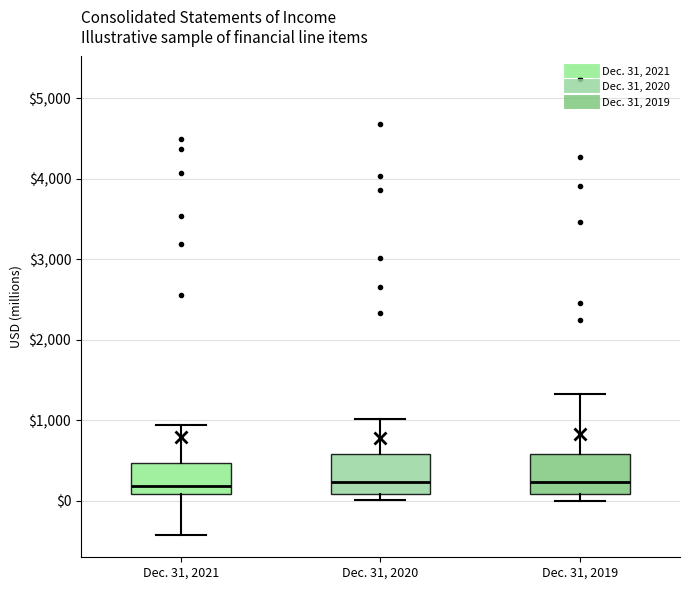

Reading left to right, transcribe this box plot: for each box, give where its median line is, the range the box spans, and where its two whiskers end, as read against the y-axis. The values are not printed on the chart, so give them approximately, as read against the axis.

Dec. 31, 2021: median 200, box 100 to 500, whiskers -400 to 900
Dec. 31, 2020: median 200, box 100 to 600, whiskers 0 to 1000
Dec. 31, 2019: median 200, box 100 to 600, whiskers 0 to 1300